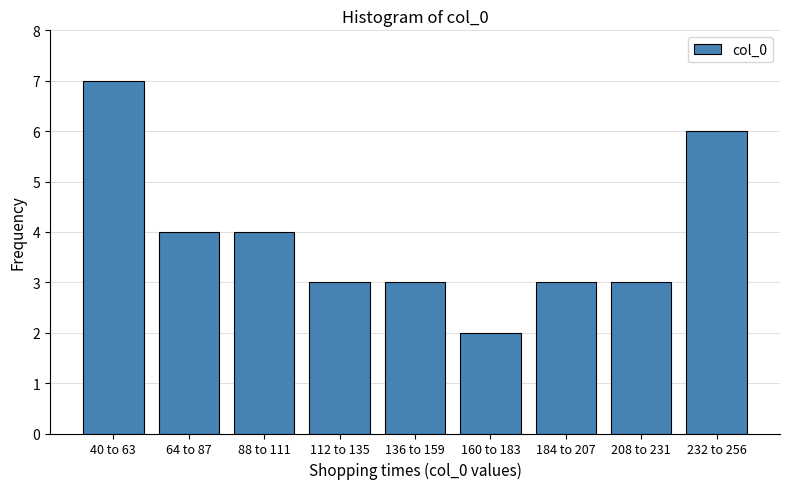

Reading right to left, list all the values displayed in this chart.

232 to 256=6	208 to 231=3	184 to 207=3	160 to 183=2	136 to 159=3	112 to 135=3	88 to 111=4	64 to 87=4	40 to 63=7